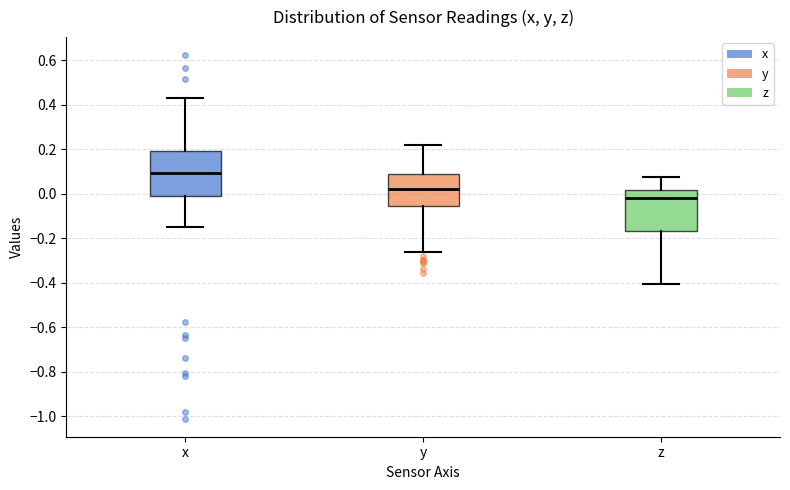

Which box is the tallest, from its lower edge to its upper edge?

x